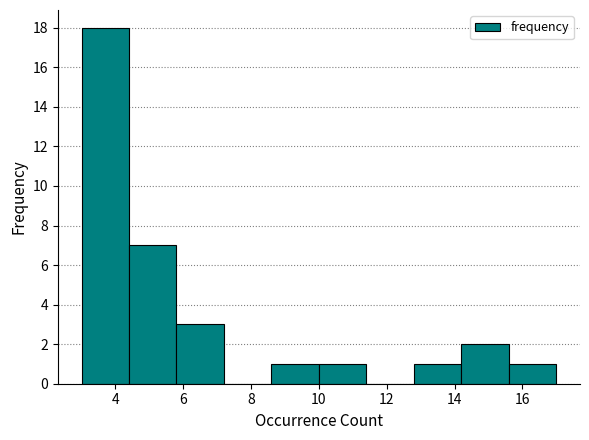

What is the height of the bar covering 4.4 to 5.8 on the x-axis? The values are not printed on the chart, so give them approximately, as read against the axis.

7